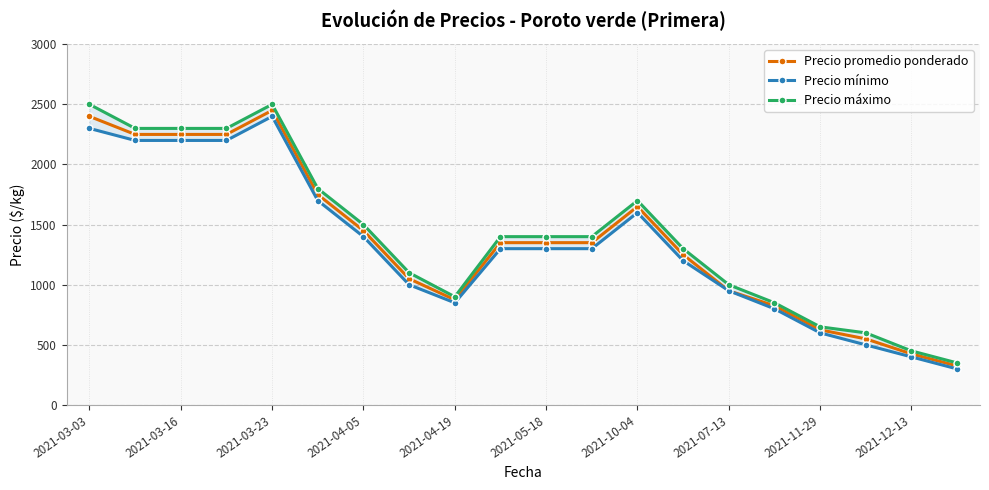

True or false: Precio promedio ponderado has more than 1 interior local peaks.

True